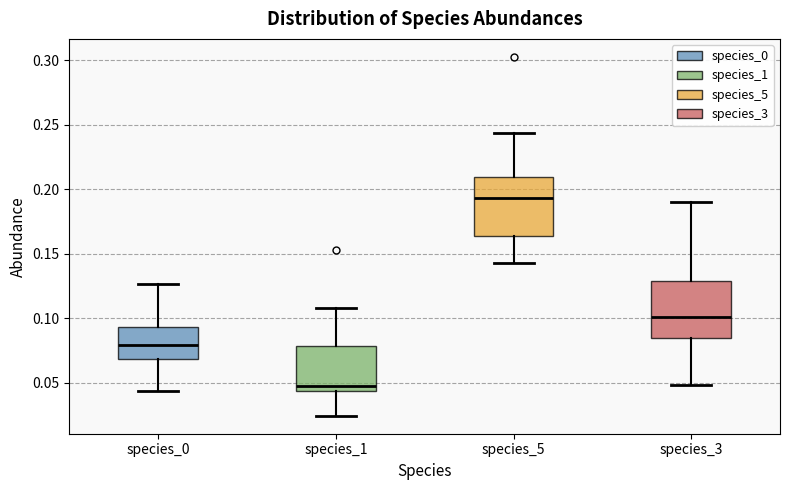

Which box has the highest median line?

species_5